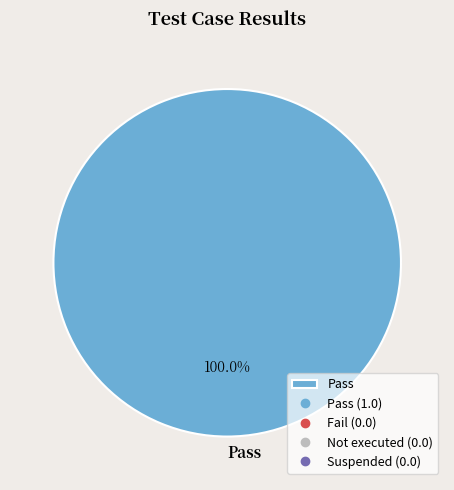

Which category accounts for the majority?

Pass